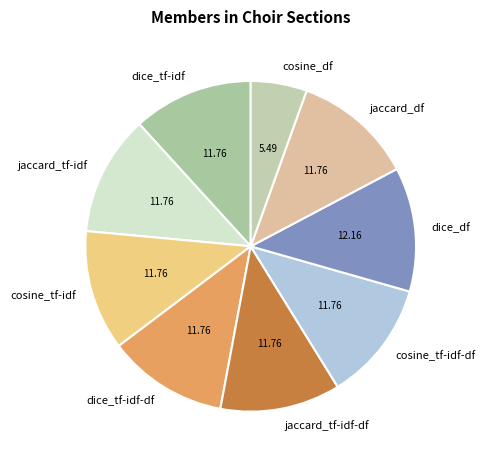

Which category has the smallest portion of the pie?

cosine_df